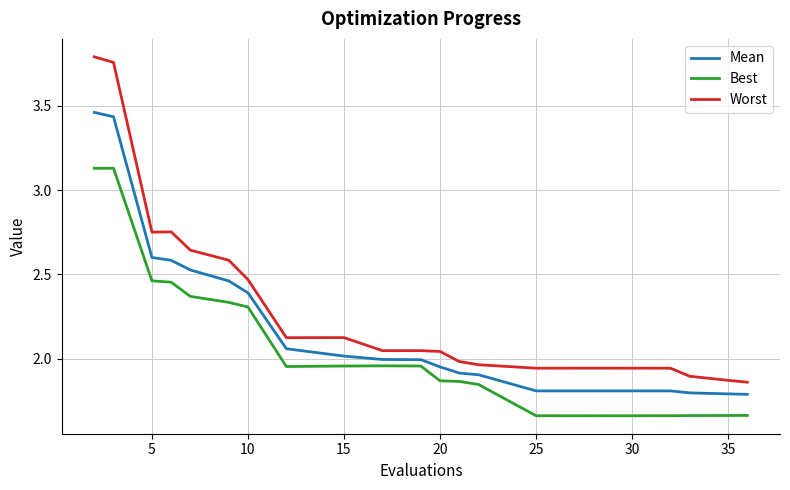

Does the chart display data point markers on the line(s)?

No